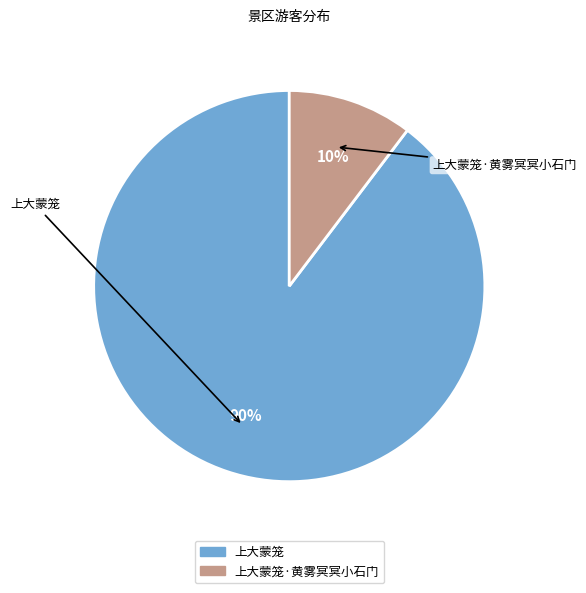

Is there a majority slice in this chart?

Yes